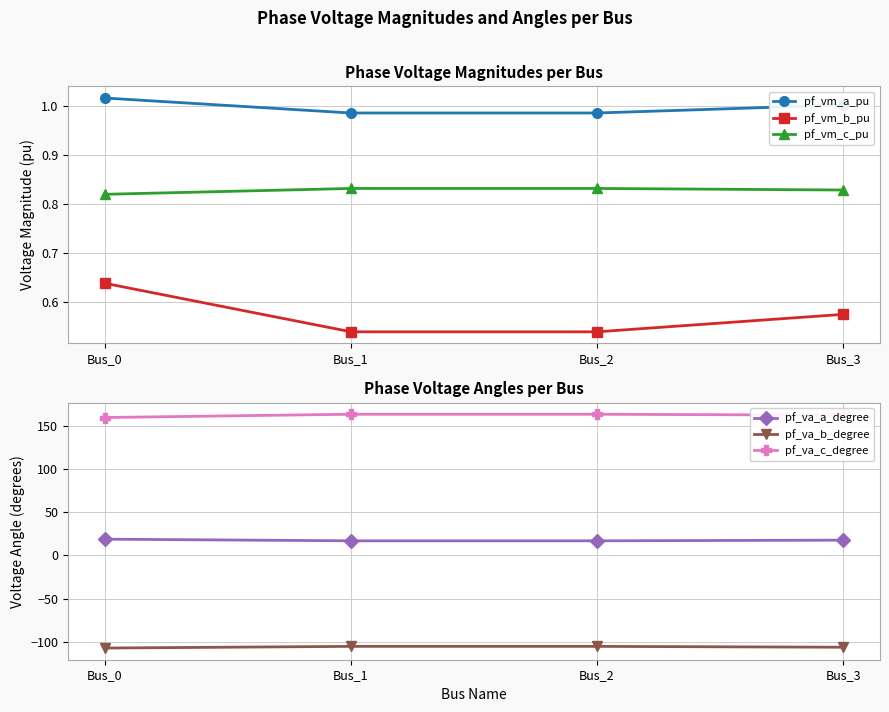

Does the chart have visible grid lines?

Yes